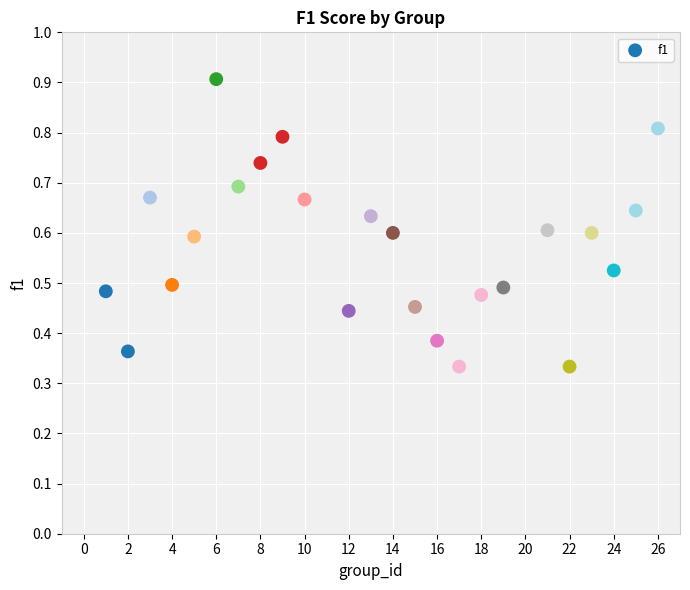

What is the range of X values (max minus min)?

25.0